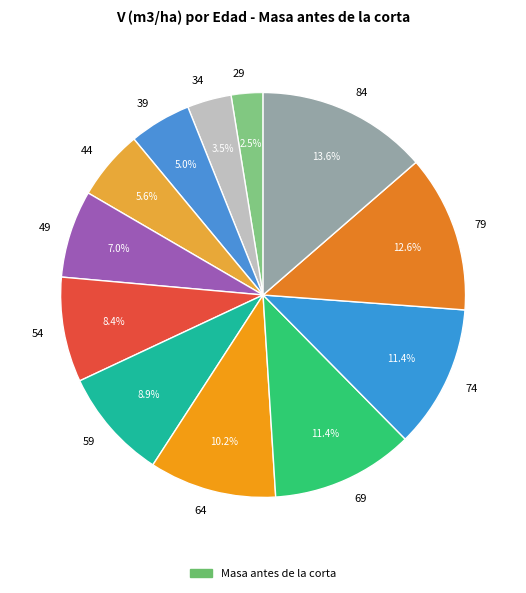

Is 74 the majority of the pie?

No